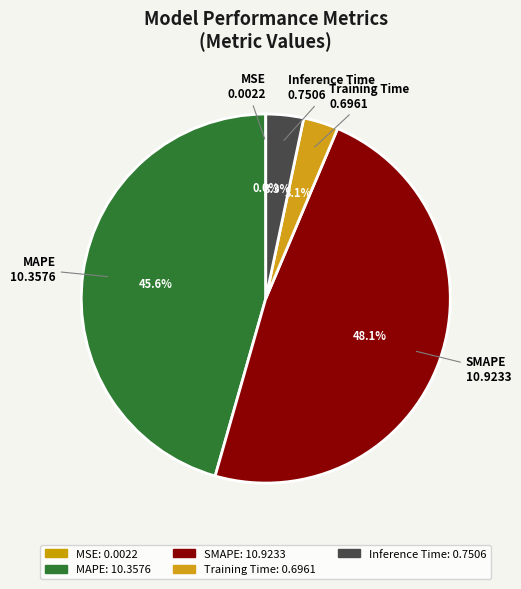

The Training Time slice represents 1% of the pie. True or false?

False